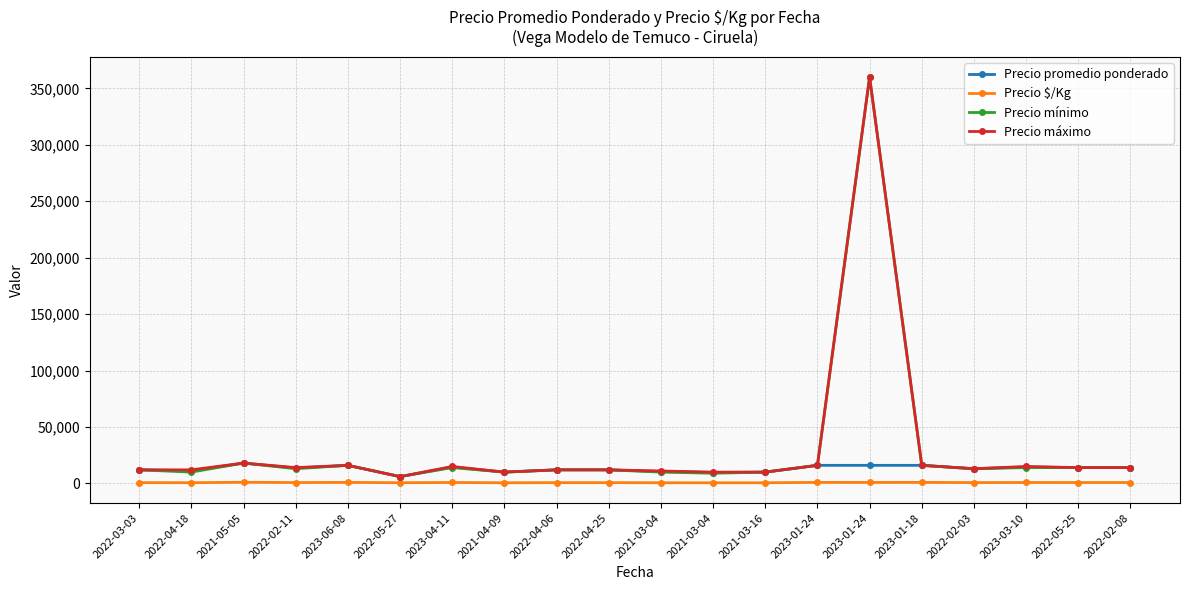

Is this an area chart (filled region under the line)?

No